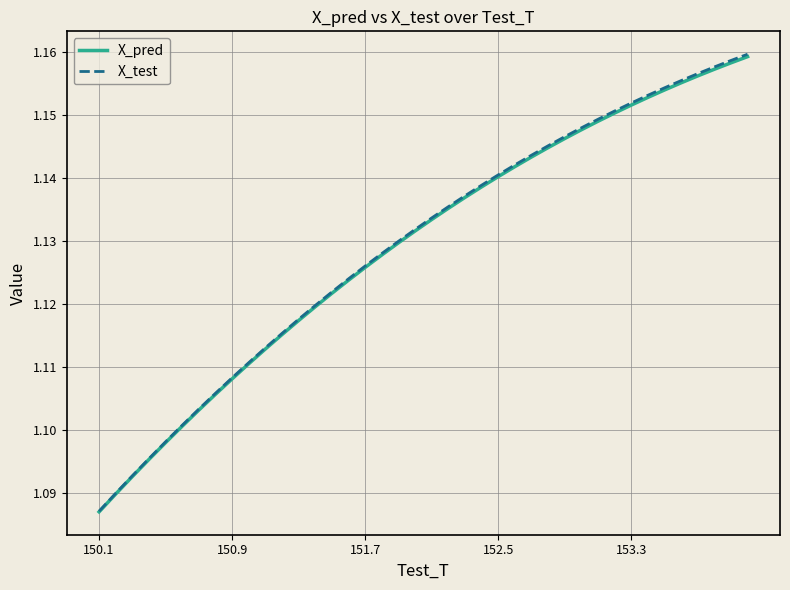

Which series has the largest range (max minus min)?

X_test